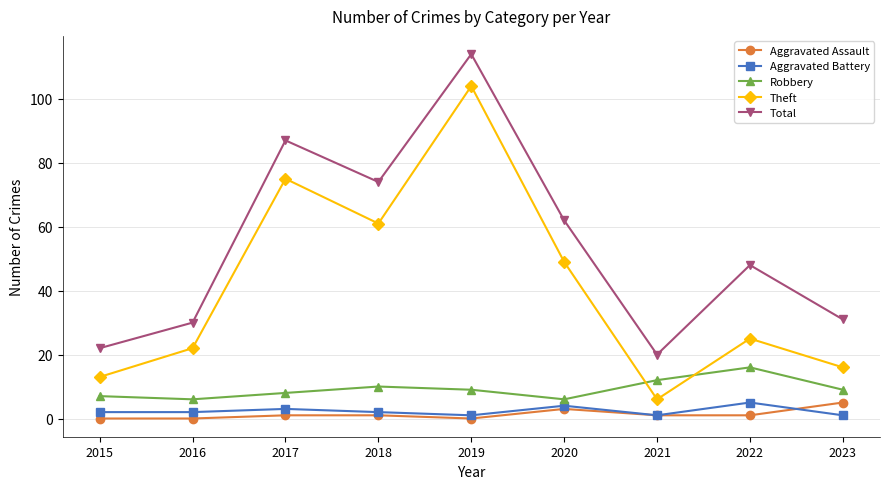

True or false: Robbery has more than 1 points higher than both neighbors.

True